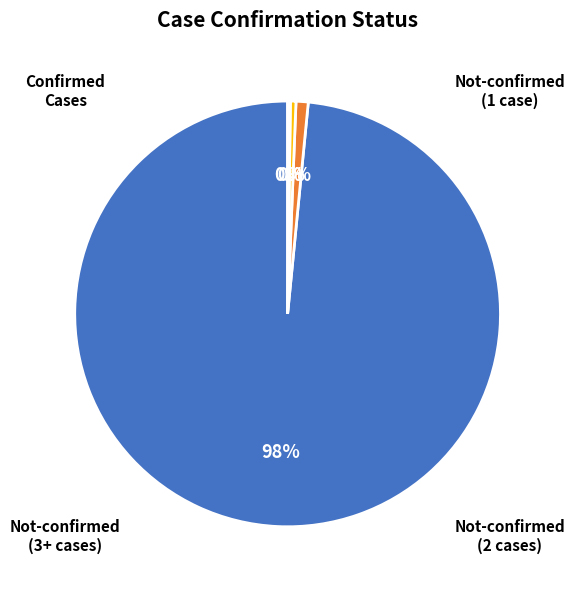

Does any single category account for the majority?

Yes